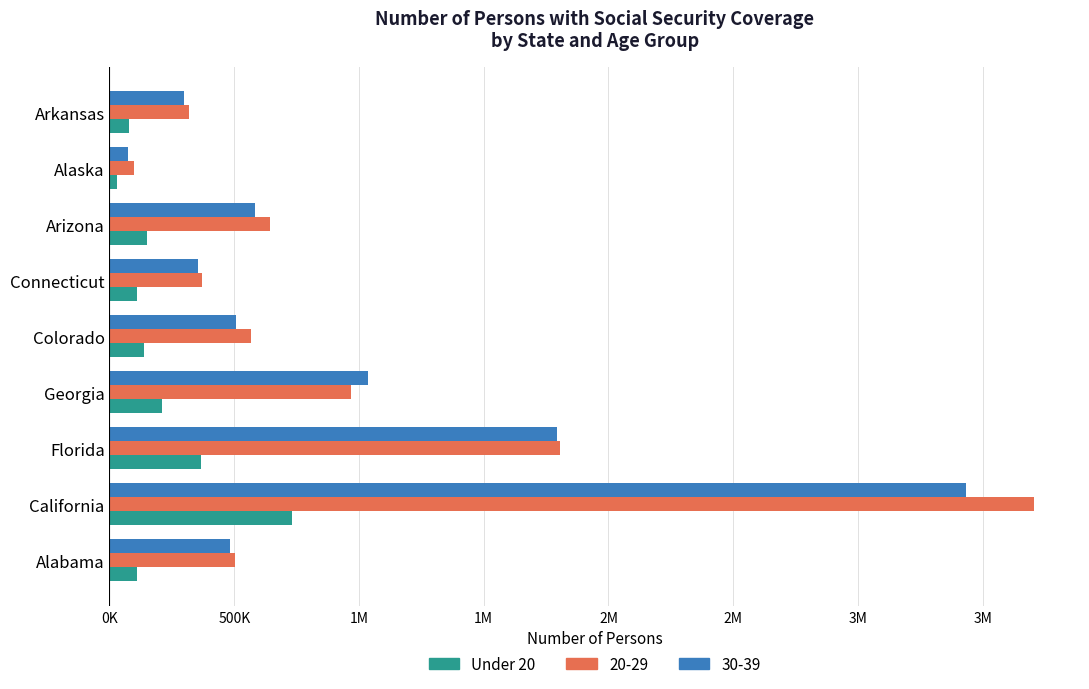

What are all the series names shown in the legend?

Under 20, 20-29, 30-39